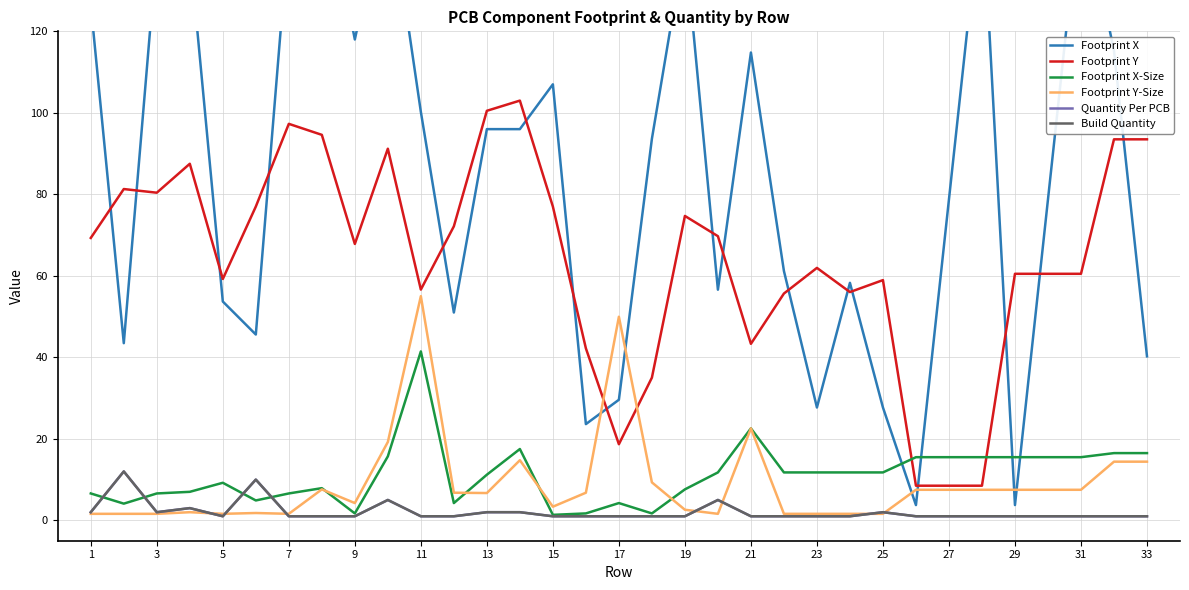

What is the value of the Footprint Y point at the 29th from the left?

60.5